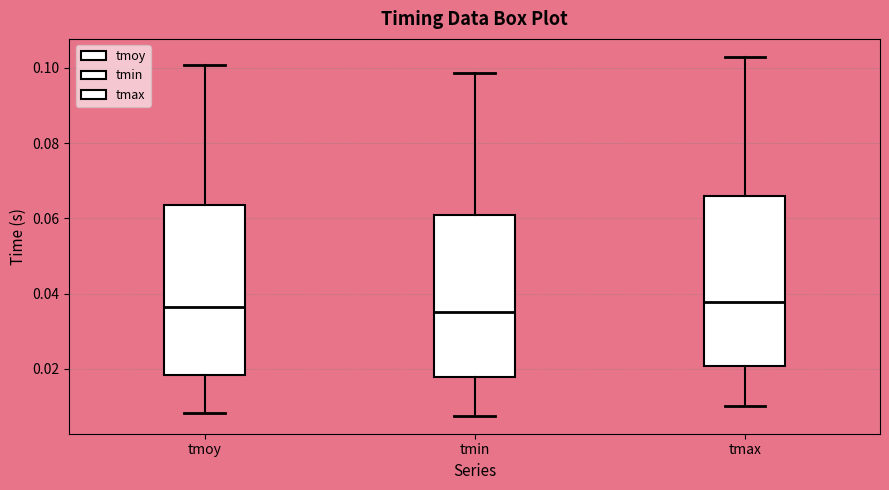

Where does the upper whisker of the box for tmax end on the y-axis? The values are not printed on the chart, so give them approximately, as read against the axis.

0.102